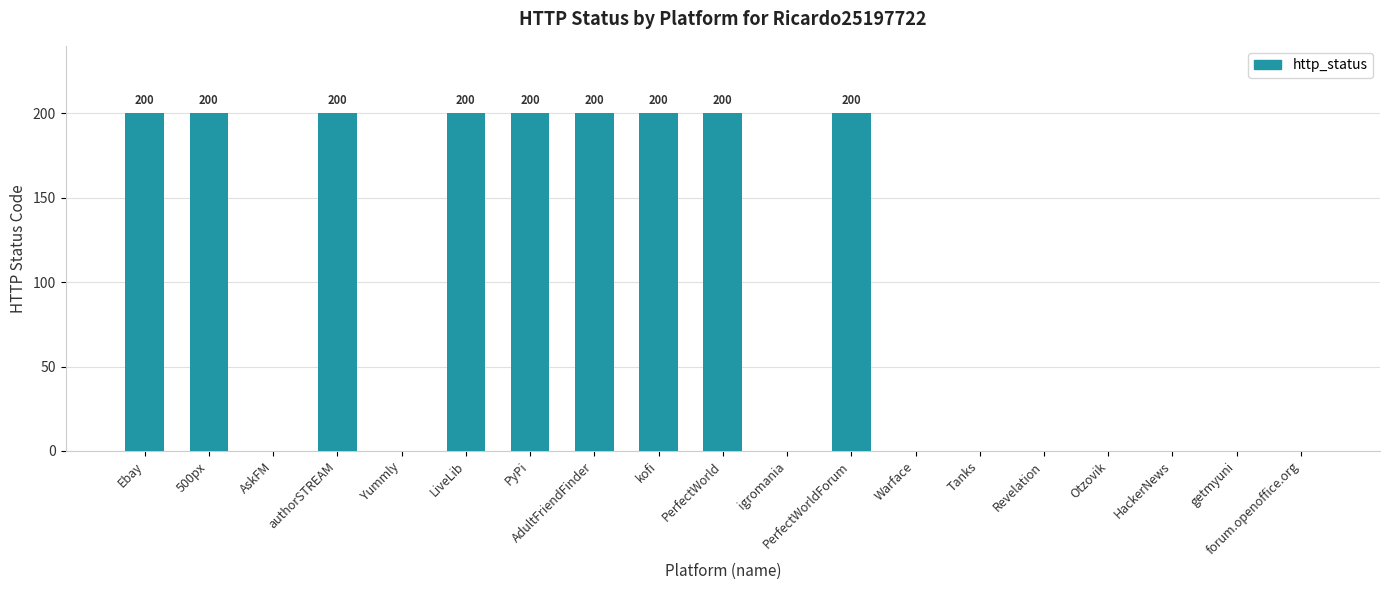

Are the bars horizontal?

No